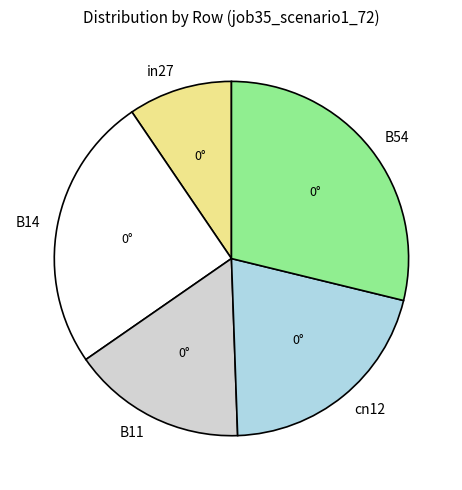

True or false: B11 accounts for 11% of the total.

False